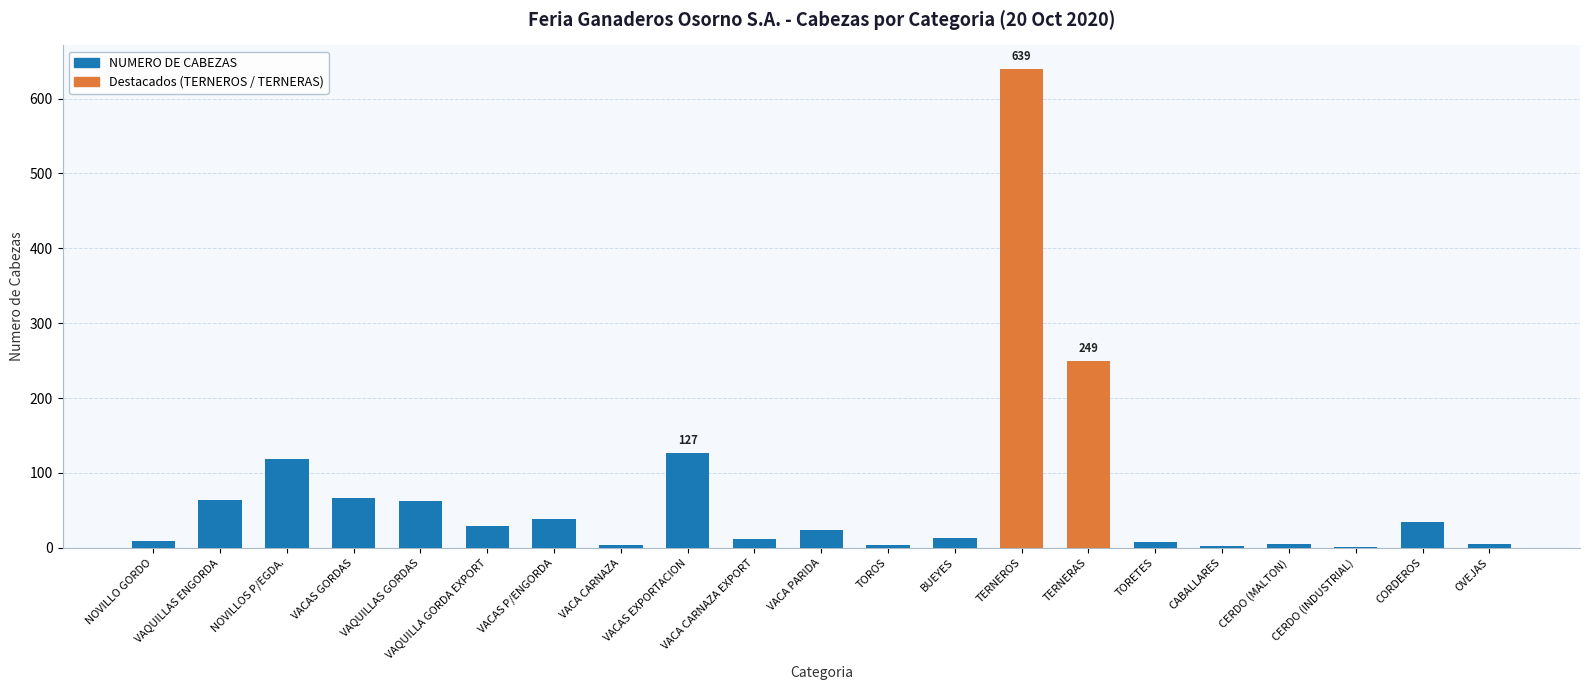

Which has a higher value, VACA CARNAZA EXPORT or CABALLARES?

VACA CARNAZA EXPORT